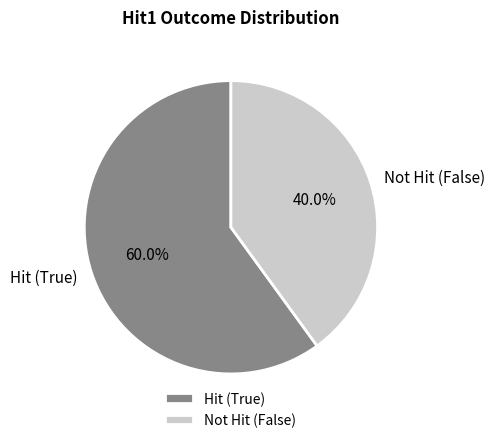

Does Not Hit (False) account for over 50% of the chart?

No